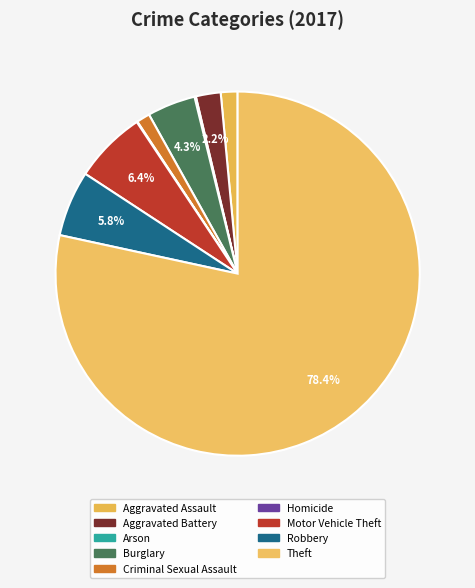

To the nearest percent, what portion does Burglary represent?

4%